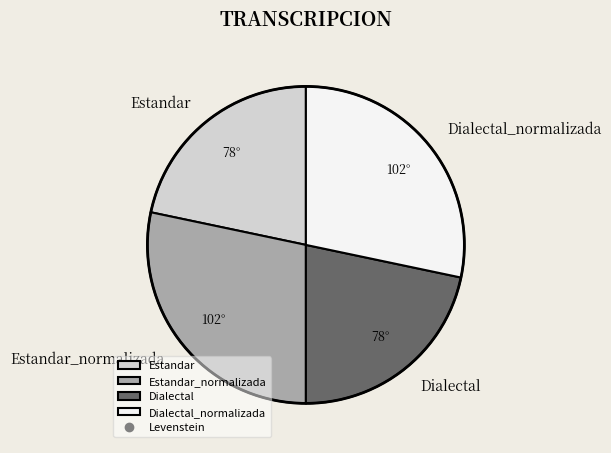

True or false: Estandar accounts for 22% of the total.

True